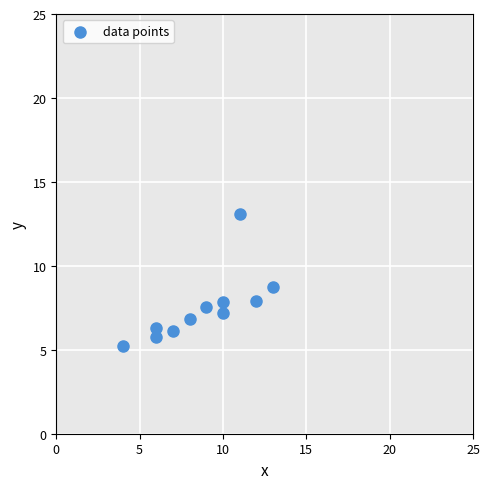

What is the average X value?

8.7